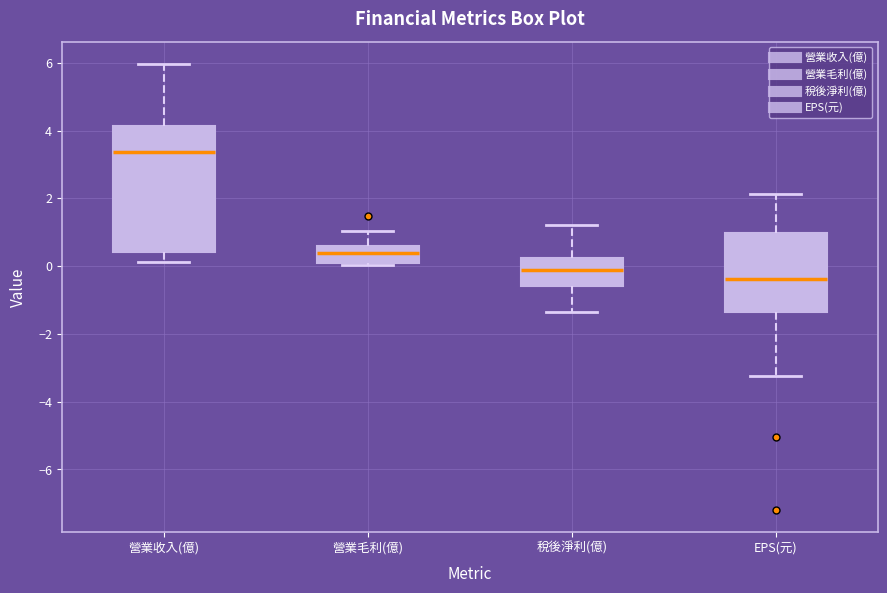

Where is the lower edge of the box for 營業毛利(億) on the y-axis? The values are not printed on the chart, so give them approximately, as read against the axis.

0.2